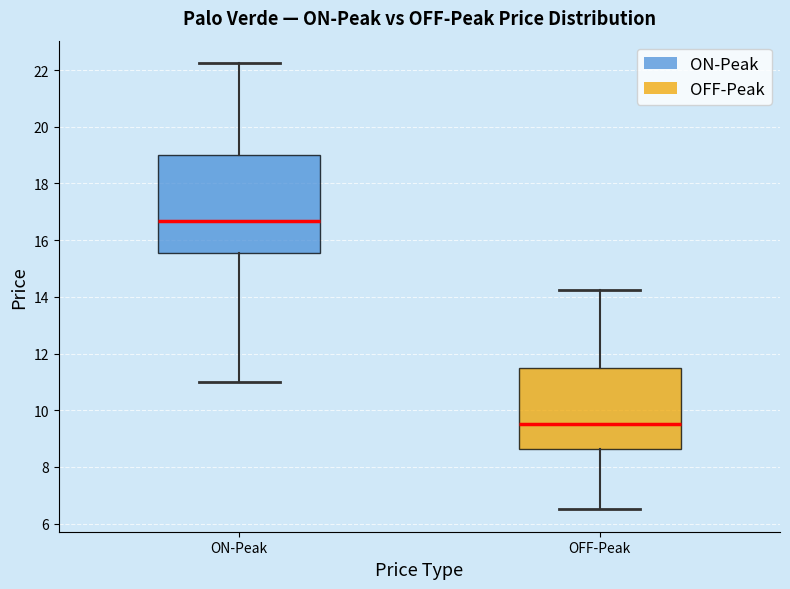

Reading left to right, transcribe this box plot: for each box, give where its median line is, the range the box spans, and where its two whiskers end, as read against the y-axis. The values are not printed on the chart, so give them approximately, as read against the axis.

ON-Peak: median 16.6, box 15.6 to 19.0, whiskers 11.0 to 22.2
OFF-Peak: median 9.6, box 8.6 to 11.6, whiskers 6.6 to 14.2